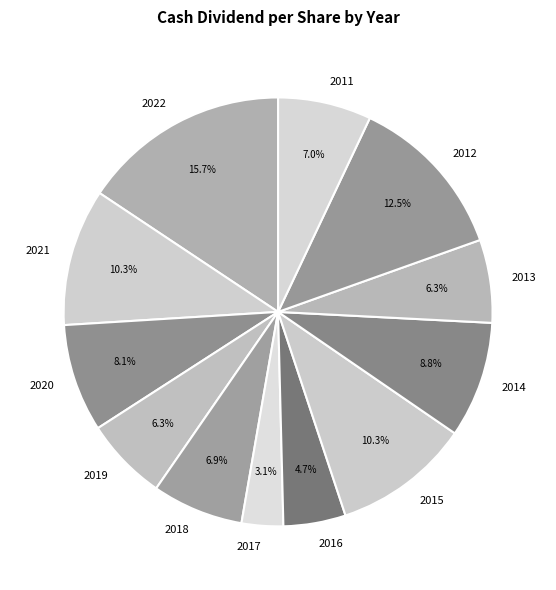

The 2013 slice represents 6% of the pie. True or false?

True